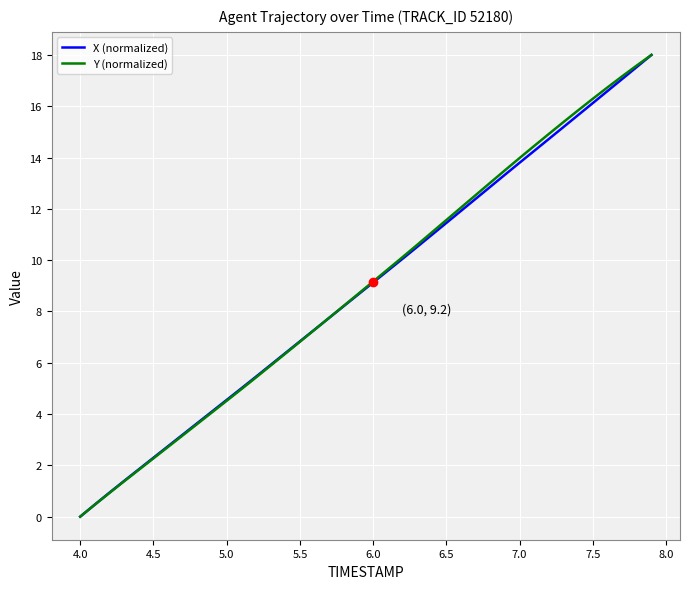

Does the chart display data point markers on the line(s)?

No